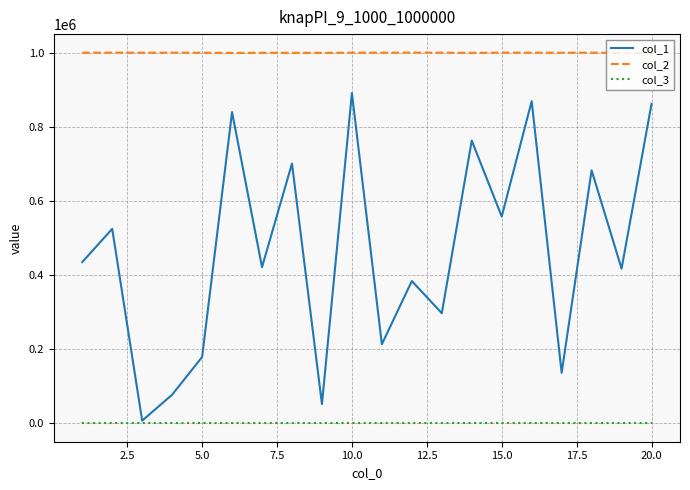

What is the sum of all col_1 values?

9314199